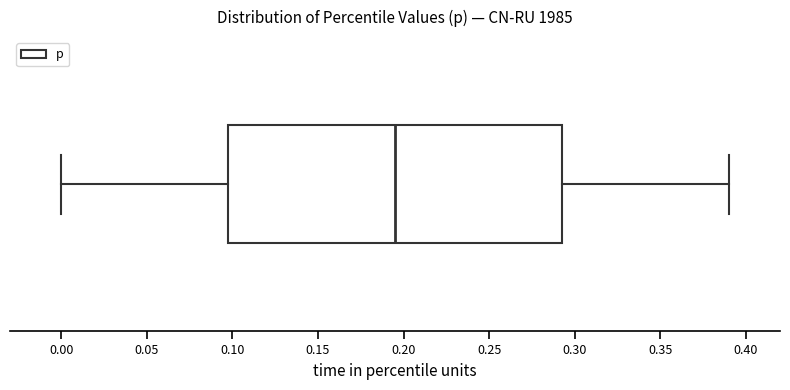

Transcribe this box plot: give where the median line is, the range the box spans, and where the two whiskers end, as read against the x-axis. The values are not printed on the chart, so give them approximately, as read against the axis.

median 0.195, box 0.100 to 0.295, whiskers 0.000 to 0.390